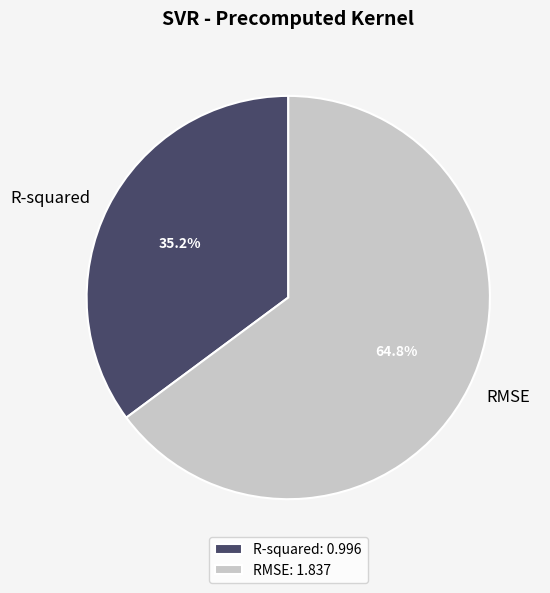

To the nearest percent, what portion does R-squared represent?

35%